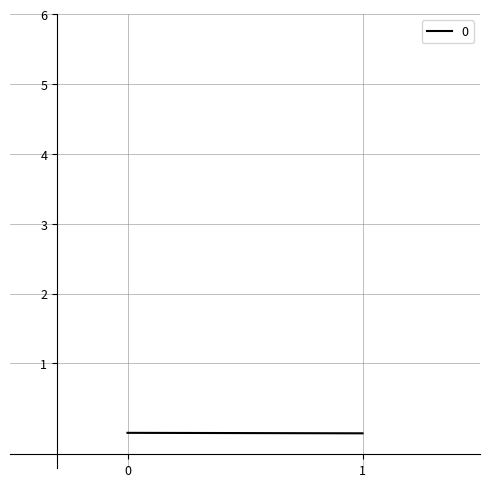

How many lines are shown in the chart?

1